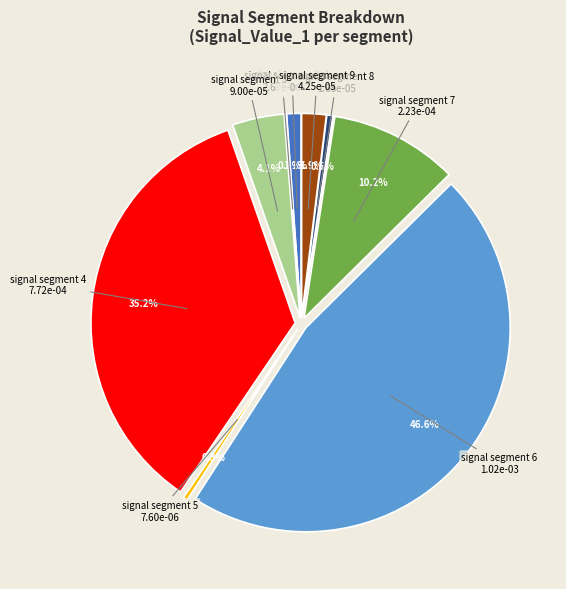

How many segments does this pie chart have?

9